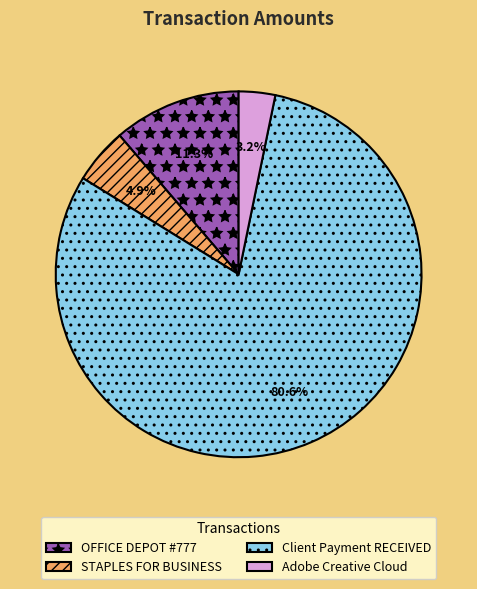

What percentage do Client Payment RECEIVED and STAPLES FOR BUSINESS together represent?

85.5%